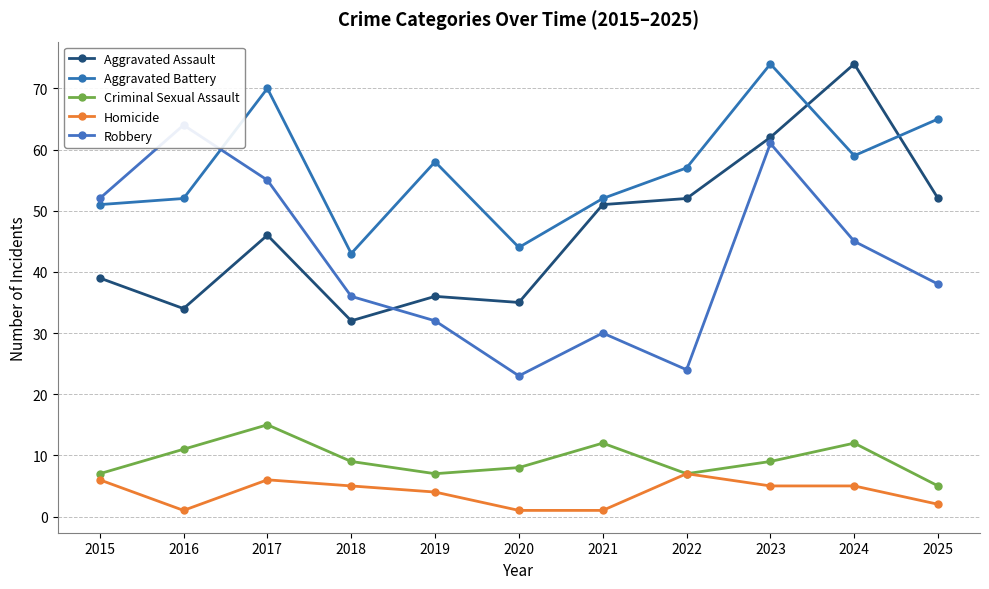

Reading left to right, transcribe all the data shown in this chart.

Aggravated Assault: 2015=39	2016=34	2017=46	2018=32	2019=36	2020=35	2021=51	2022=52	2023=62	2024=74	2025=52
Aggravated Battery: 2015=51	2016=52	2017=70	2018=43	2019=58	2020=44	2021=52	2022=57	2023=74	2024=59	2025=65
Criminal Sexual Assault: 2015=7	2016=11	2017=15	2018=9	2019=7	2020=8	2021=12	2022=7	2023=9	2024=12	2025=5
Homicide: 2015=6	2016=1	2017=6	2018=5	2019=4	2020=1	2021=1	2022=7	2023=5	2024=5	2025=2
Robbery: 2015=52	2016=64	2017=55	2018=36	2019=32	2020=23	2021=30	2022=24	2023=61	2024=45	2025=38